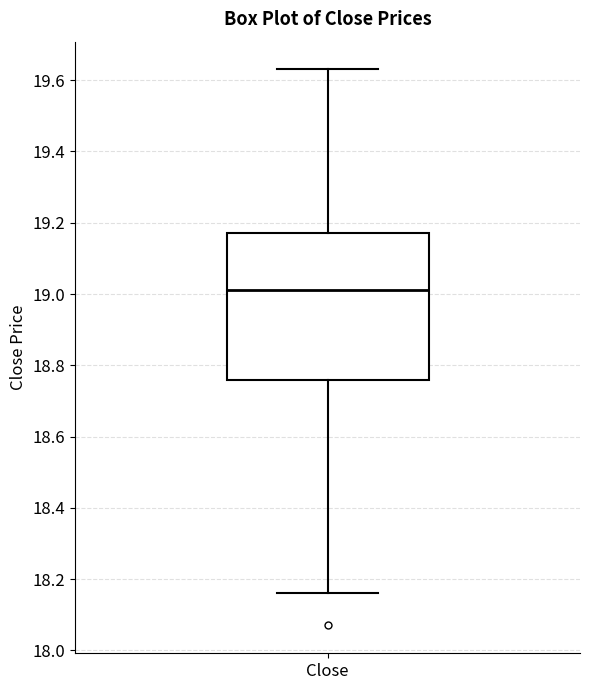

Where does the upper whisker of the box for Close end on the y-axis? The values are not printed on the chart, so give them approximately, as read against the axis.

19.64